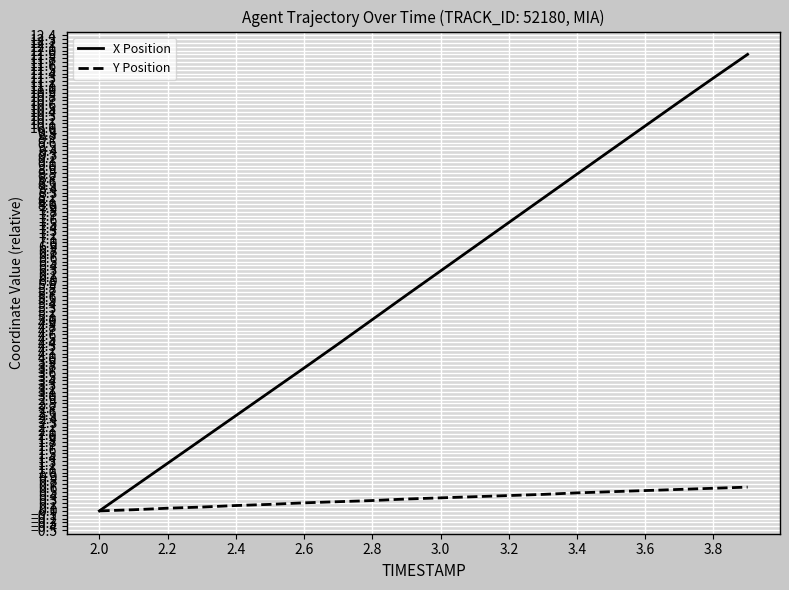

What is the difference between the maximum and minimum values in the Y Position series?

0.6